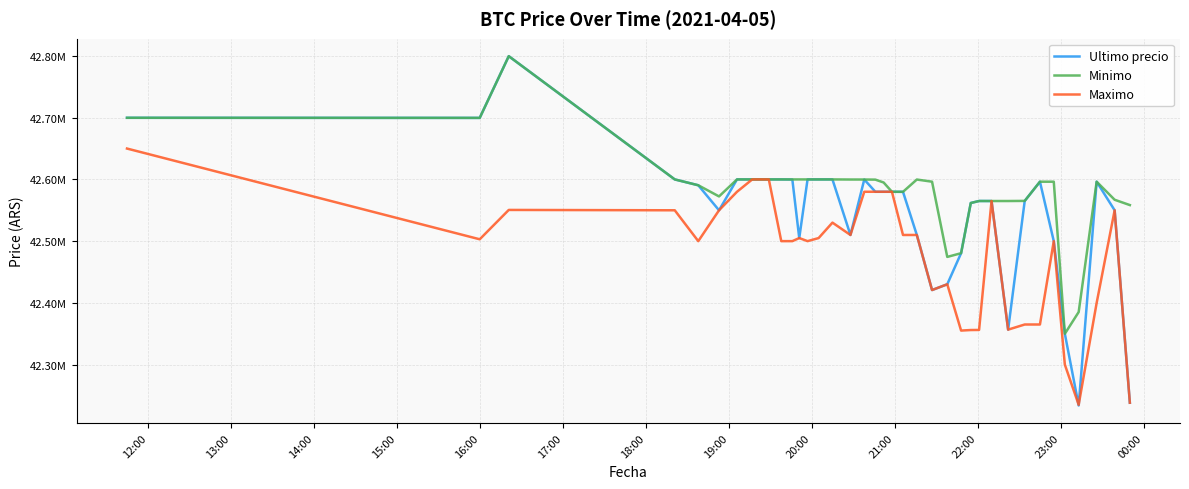

Does the chart have visible grid lines?

Yes